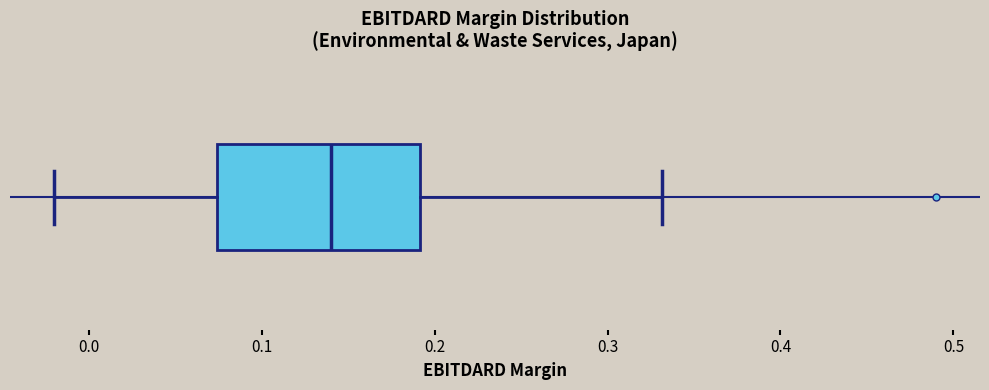

Where does the median line of the box sit on the x-axis? The values are not printed on the chart, so give them approximately, as read against the axis.

0.14